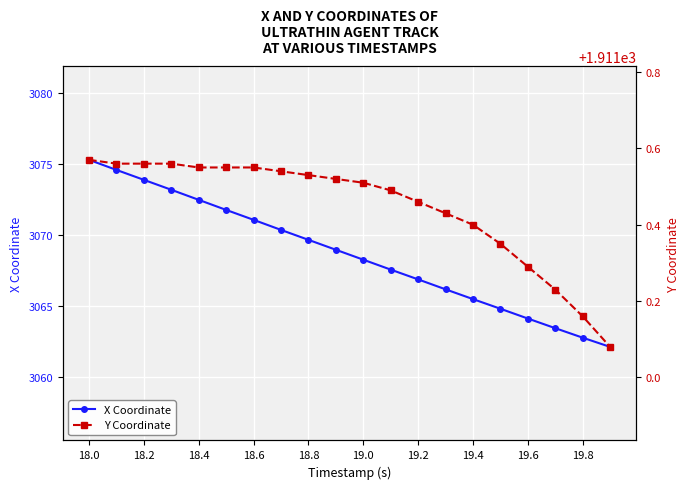

At which label does X Coordinate reach its peak?

18.0